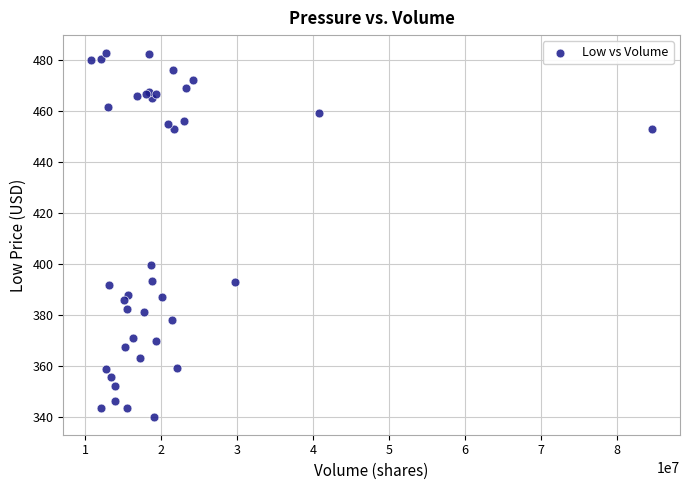

What Y value in the scatter plot is closest to 411?

399.6